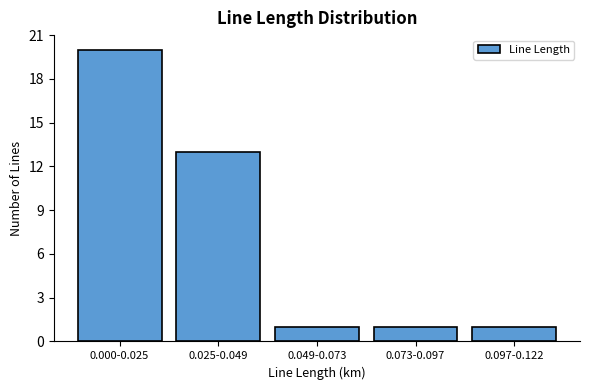

Reading left to right, list all the values displayed in this chart.

20	13	1	1	1